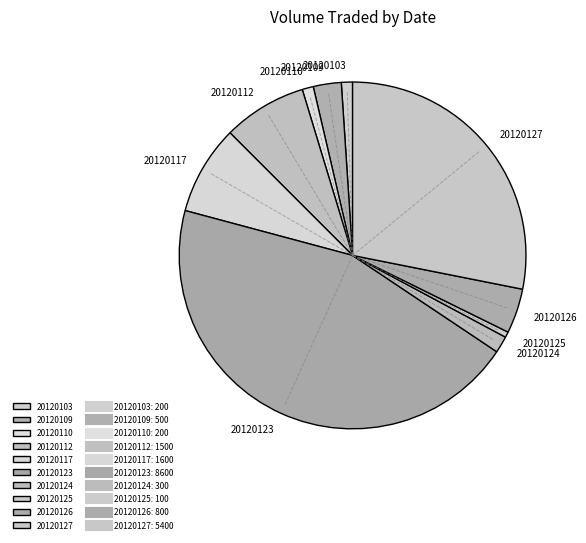

Is the sum of 20120123 and 20120112 greater than half?

Yes